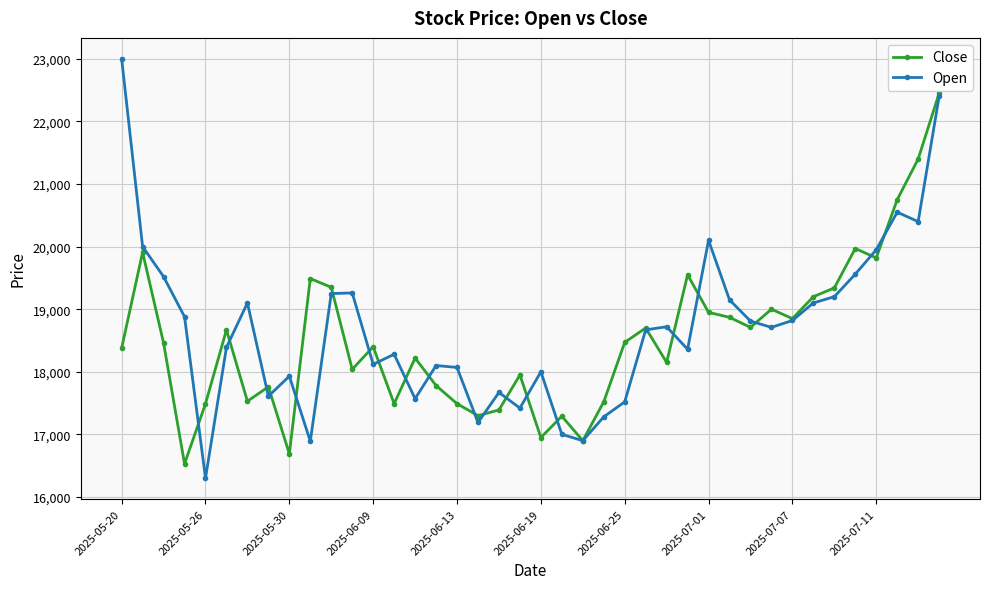

Count the number of categories in the chart.

40